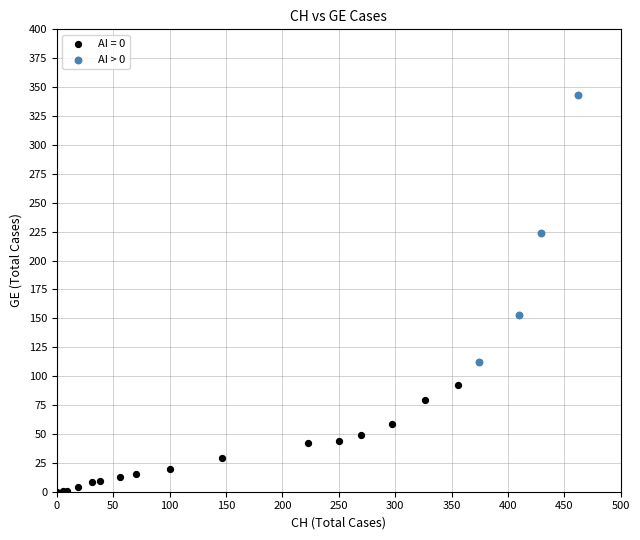

Which series contains the highest Y value?

AI > 0